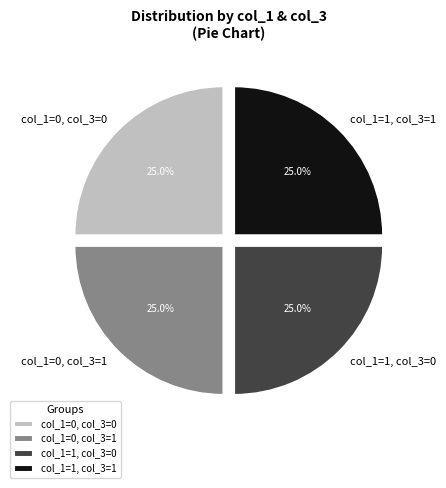

Does any single category account for the majority?

No